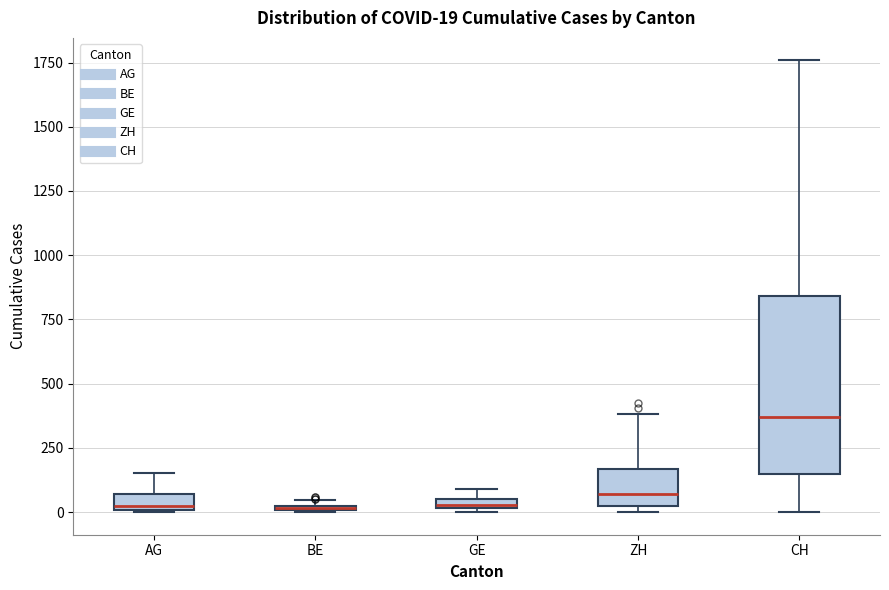

Comparing the boxes themselves (not the whiskers), which one is the tallest?

CH